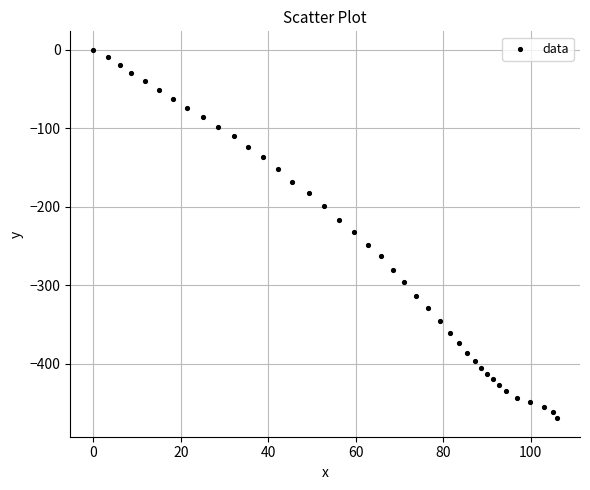

What is the range of X values (max minus min)?

106.0